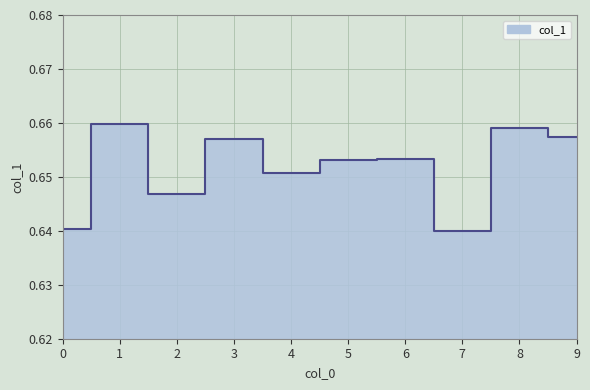

How many points are lower than both their immediate neighbors (excluding endpoints)?

3